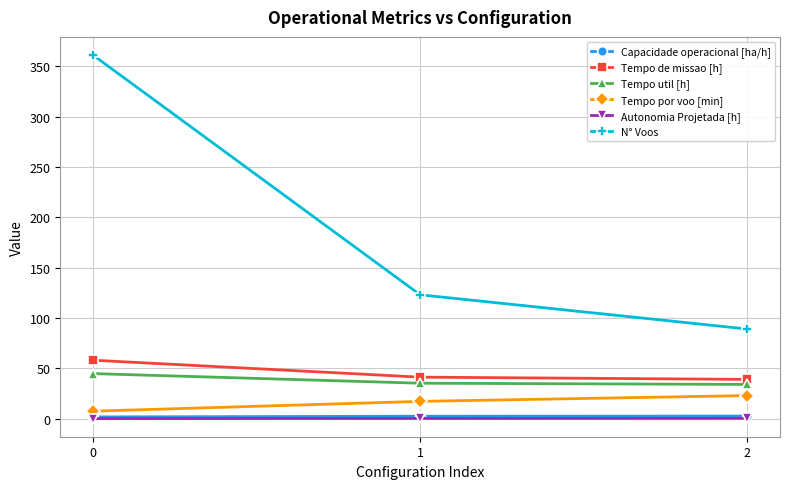

How many lines are shown in the chart?

6